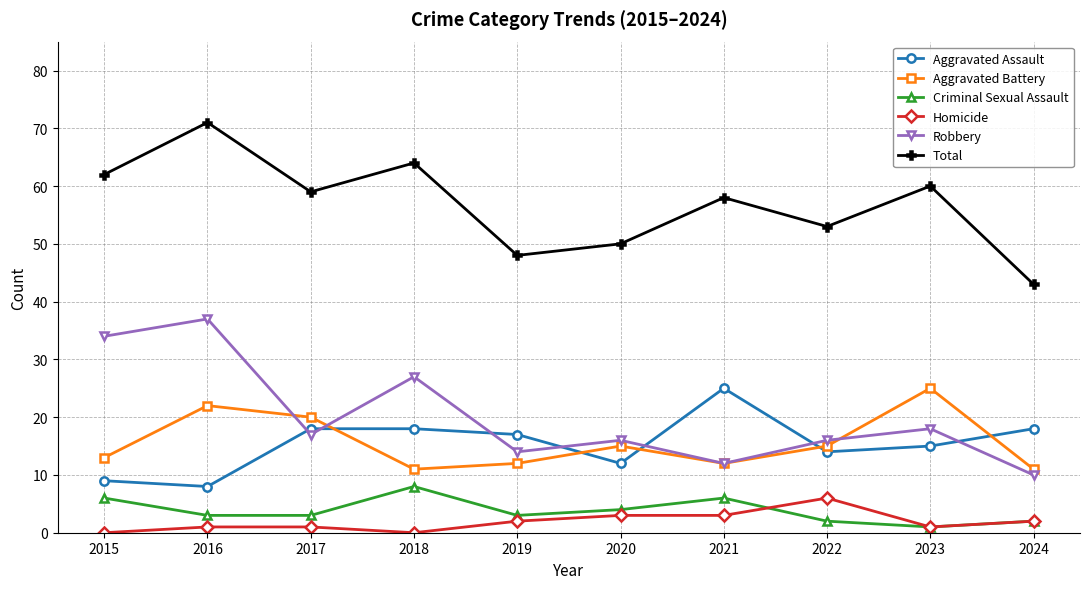

True or false: Total and Criminal Sexual Assault cross at least once.

False